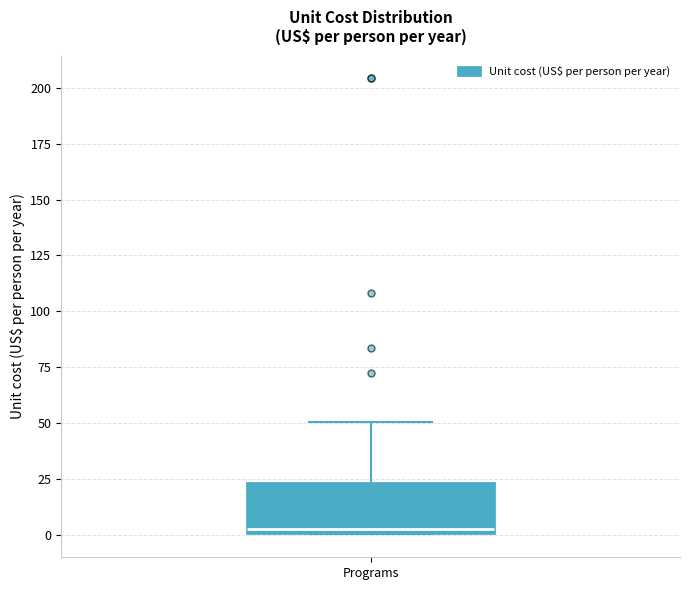

Where is the upper edge of the box for Programs on the y-axis? The values are not printed on the chart, so give them approximately, as read against the axis.

25